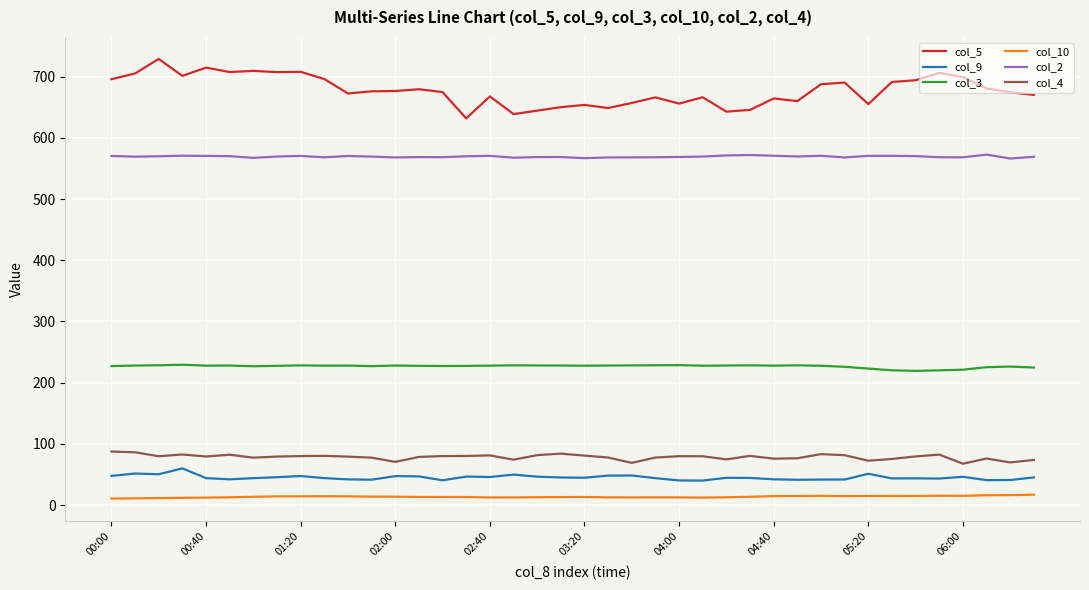

True or false: col_5 and col_2 cross at least once.

False